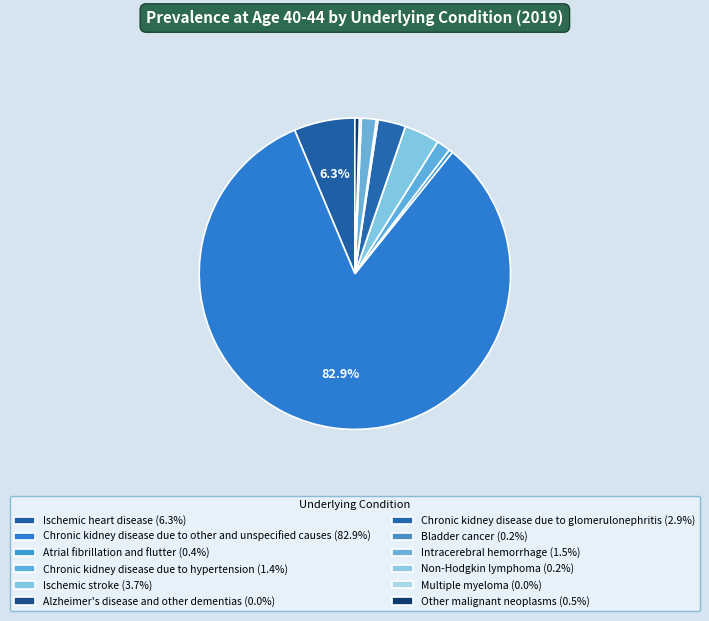

True or false: Other malignant neoplasms accounts for 12% of the total.

False